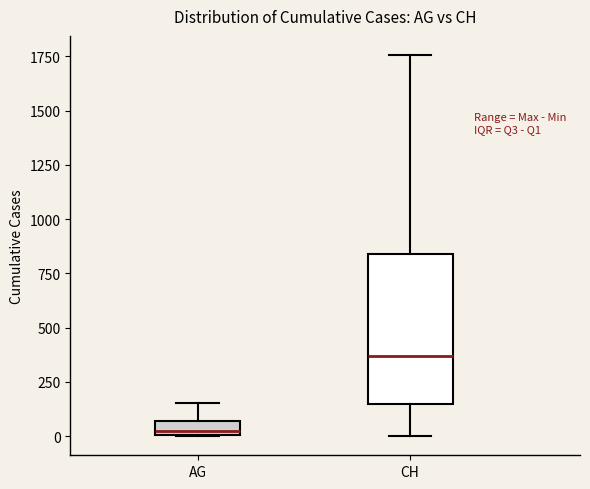

Comparing the boxes themselves (not the whiskers), which one is the tallest?

CH